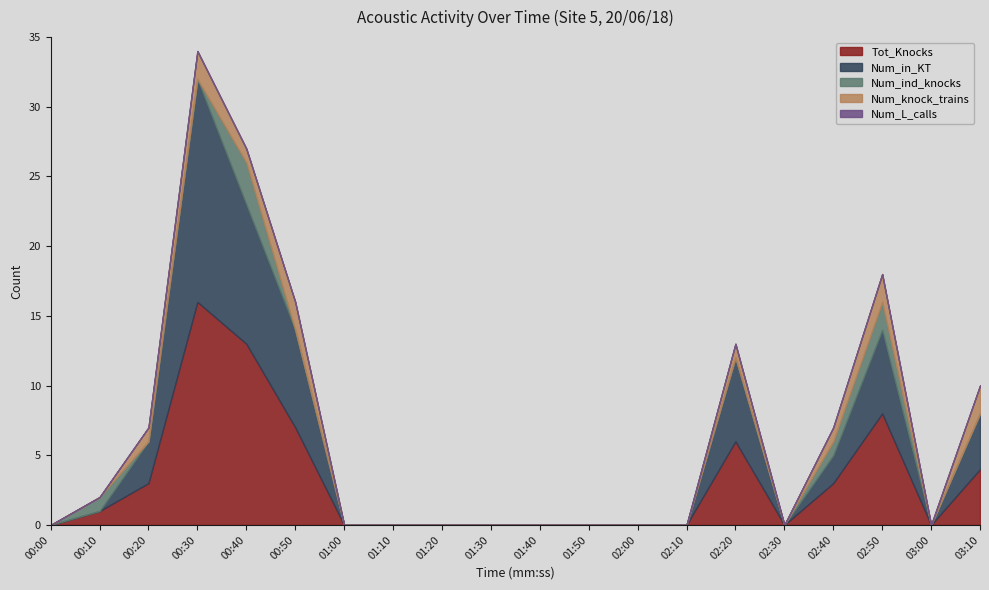

Reading right to left, what are all the values shown in this chart?

Tot_Knocks: 03:10=4	03:00=0	02:50=8	02:40=3	02:30=0	02:20=6	02:10=0	02:00=0	01:50=0	01:40=0	01:30=0	01:20=0	01:10=0	01:00=0	00:50=7	00:40=13	00:30=16	00:20=3	00:10=1	00:00=0
Num_in_KT: 03:10=4	03:00=0	02:50=6	02:40=2	02:30=0	02:20=6	02:10=0	02:00=0	01:50=0	01:40=0	01:30=0	01:20=0	01:10=0	01:00=0	00:50=7	00:40=10	00:30=16	00:20=3	00:10=0	00:00=0
Num_ind_knocks: 03:10=0	03:00=0	02:50=2	02:40=1	02:30=0	02:20=0	02:10=0	02:00=0	01:50=0	01:40=0	01:30=0	01:20=0	01:10=0	01:00=0	00:50=0	00:40=3	00:30=0	00:20=0	00:10=1	00:00=0
Num_knock_trains: 03:10=2	03:00=0	02:50=2	02:40=1	02:30=0	02:20=1	02:10=0	02:00=0	01:50=0	01:40=0	01:30=0	01:20=0	01:10=0	01:00=0	00:50=2	00:40=1	00:30=2	00:20=1	00:10=0	00:00=0
Num_L_calls: 03:10=0	03:00=0	02:50=0	02:40=0	02:30=0	02:20=0	02:10=0	02:00=0	01:50=0	01:40=0	01:30=0	01:20=0	01:10=0	01:00=0	00:50=0	00:40=0	00:30=0	00:20=0	00:10=0	00:00=0